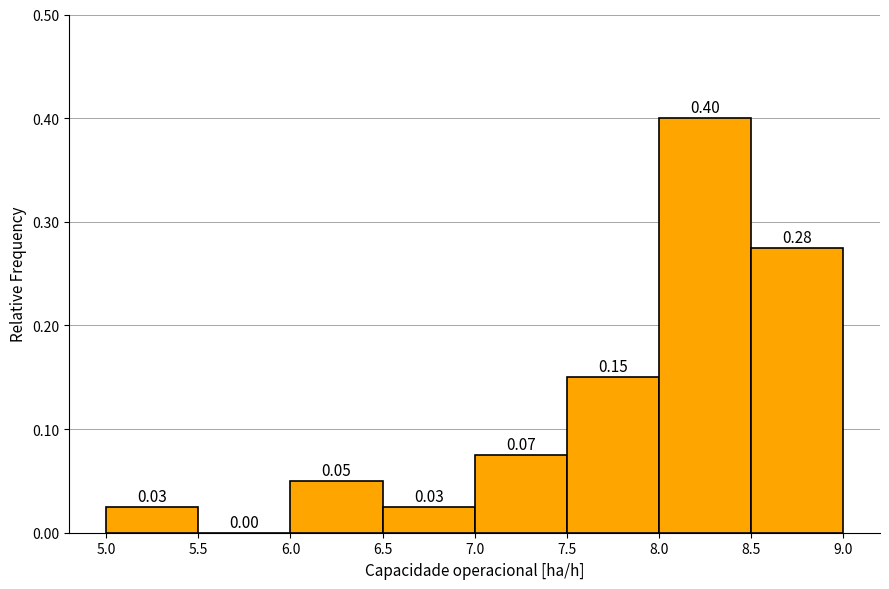

Over which range of the x-axis is the bar tallest?

8.0 to 8.5